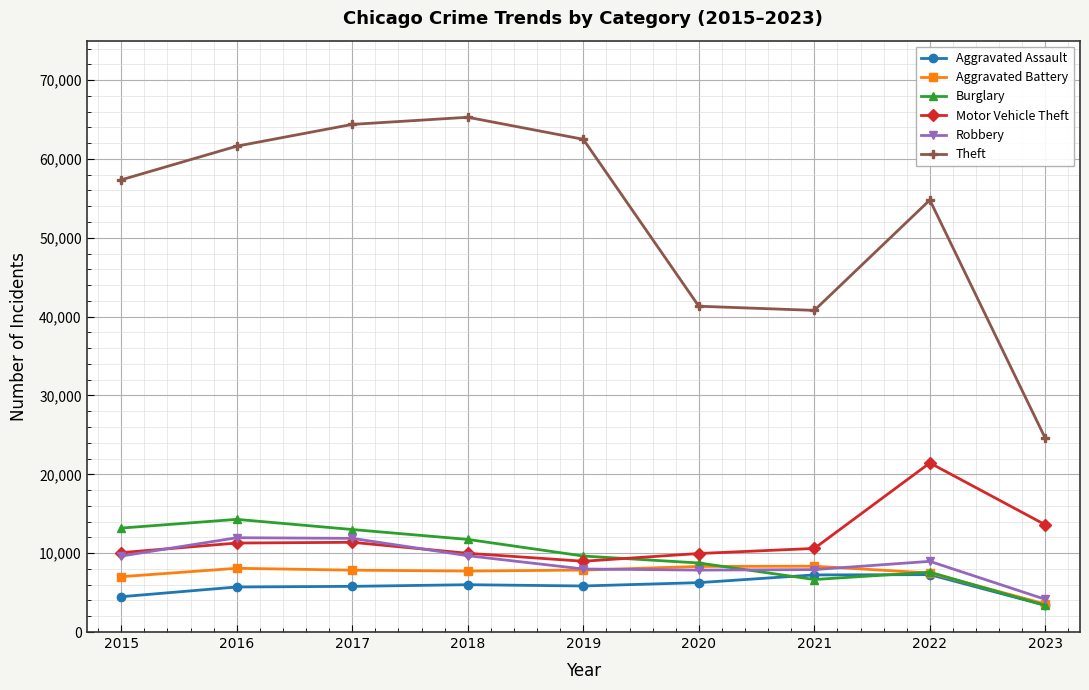

What is the spread (max minus min) of values at 2020?

35057